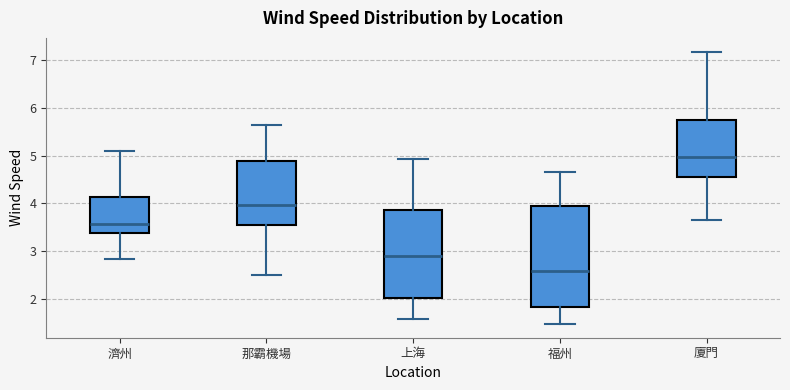

Where does the median line of the box for 那霸機場 sit on the y-axis? The values are not printed on the chart, so give them approximately, as read against the axis.

4.0